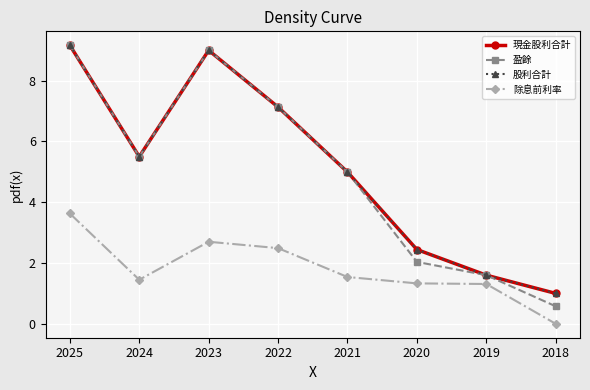

Does the chart have visible grid lines?

Yes